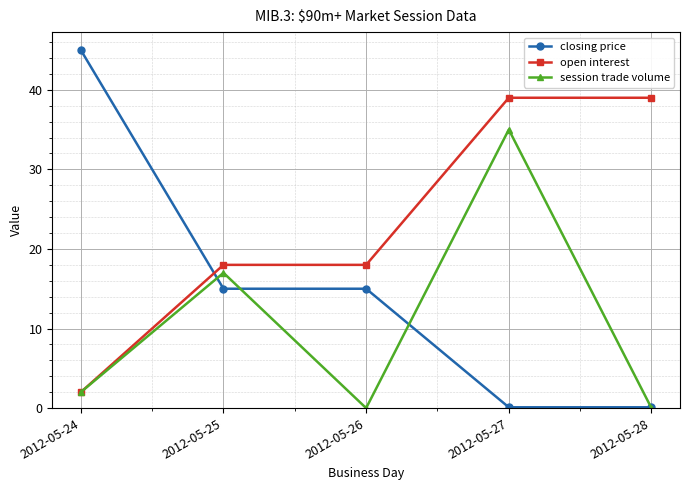

What is the value of the closing price point at the 1st from the left?

45.0